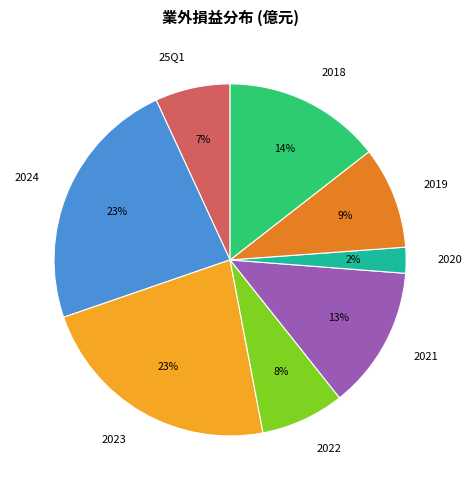

The 2024 slice represents 30% of the pie. True or false?

False